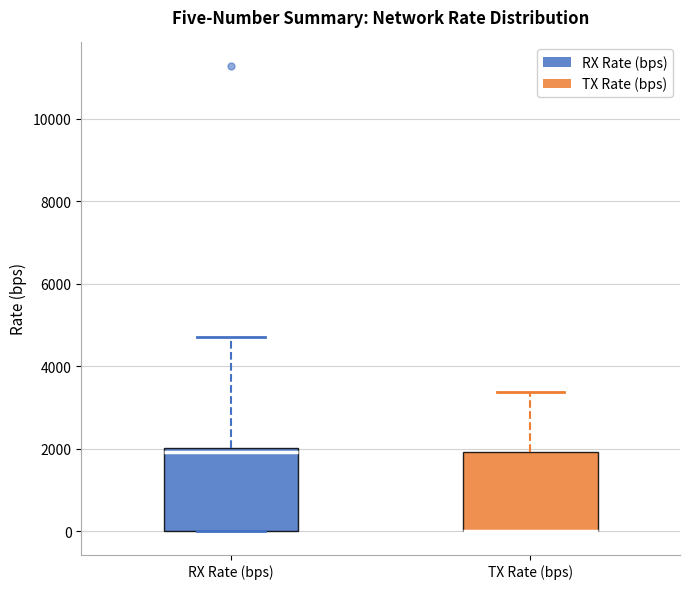

Reading left to right, transcribe this box plot: for each box, give where its median line is, the range the box spans, and where its two whiskers end, as read against the y-axis. The values are not printed on the chart, so give them approximately, as read against the axis.

RX Rate (bps): median 2000 (just below the box's upper edge), box 0 to 2000, whiskers 0 to 4800
TX Rate (bps): median 0 (drawn on the box's lower edge), box 0 to 2000, whiskers 0 to 3400